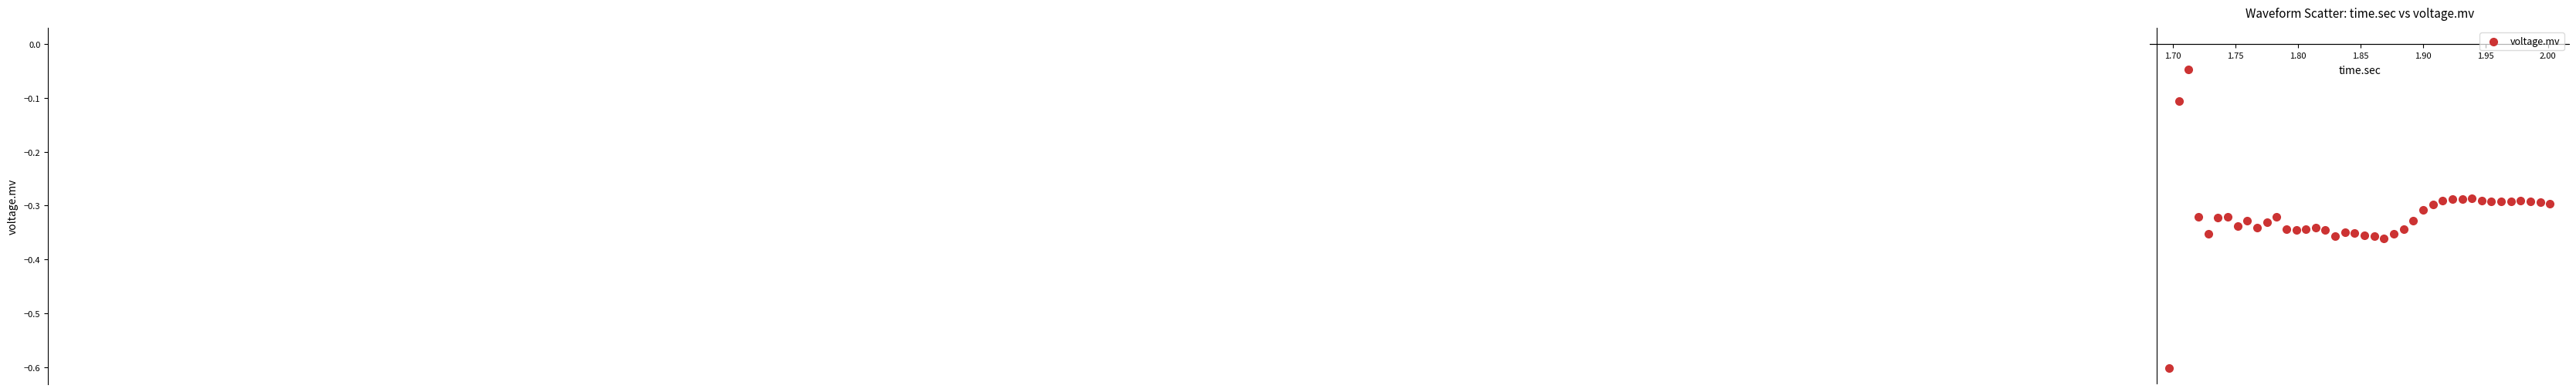

What is the range of Y values (max minus min)?

0.6